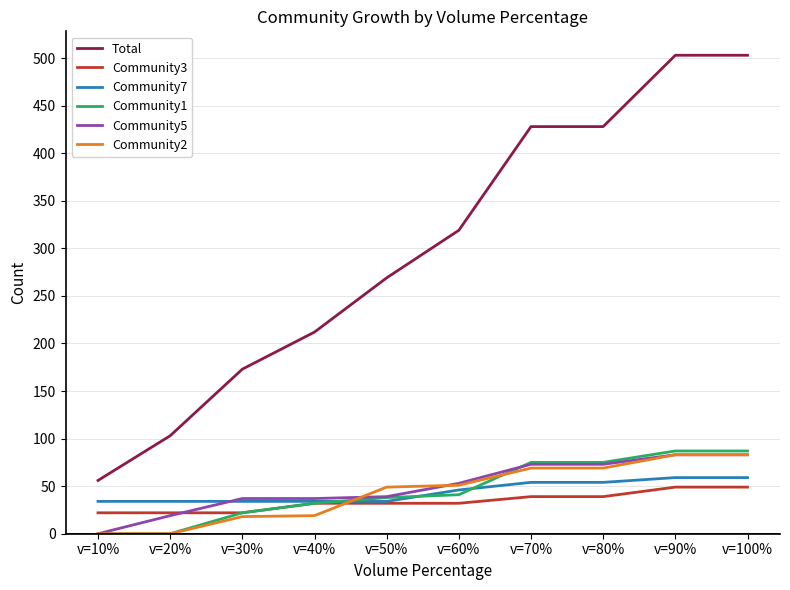

Which series has the largest total across all categories?

Total